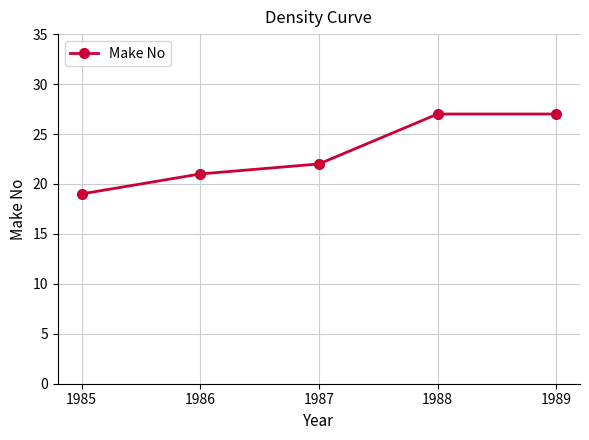

What is the difference between the maximum and minimum values?

8